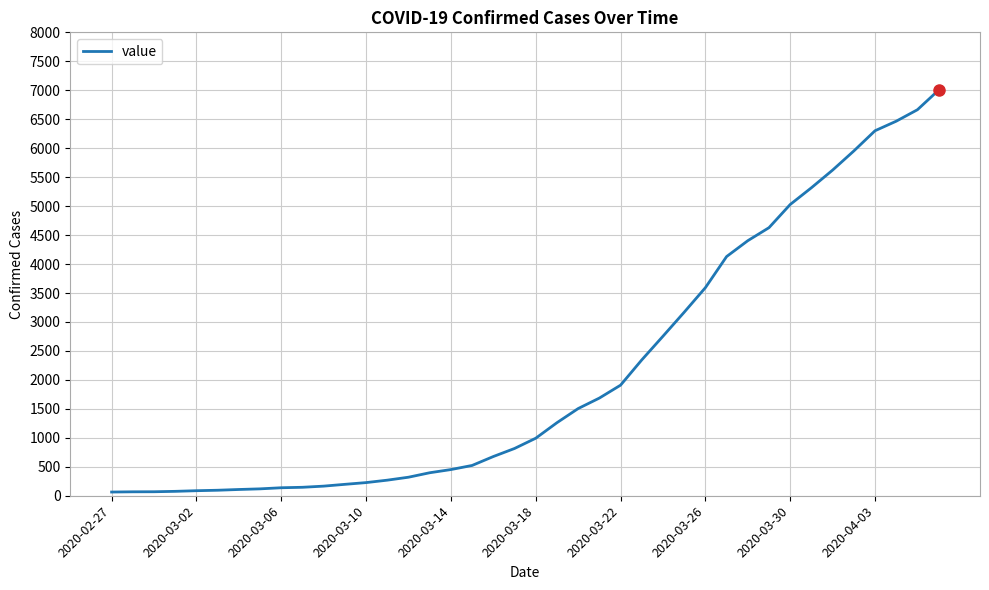

What is the greatest value displayed?

7003